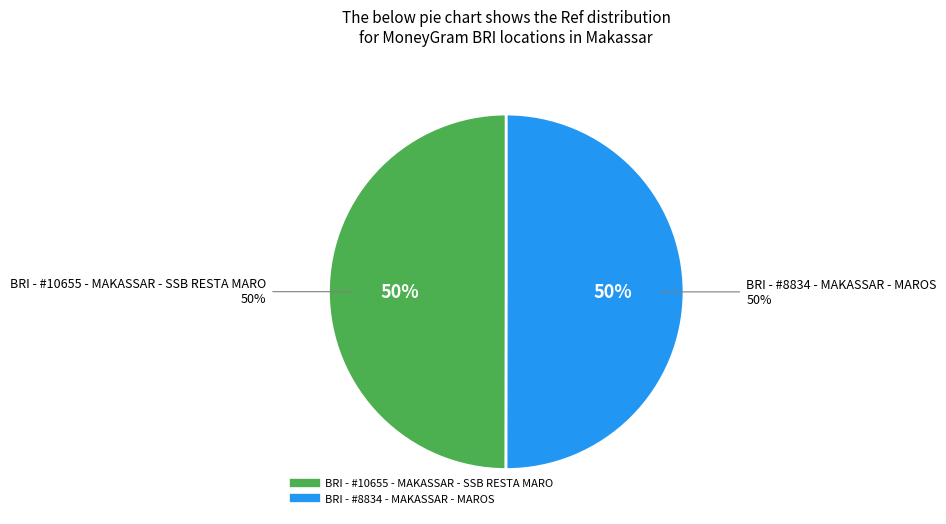

True or false: BRI - #8834 - MAKASSAR - MAROS accounts for 50% of the total.

True